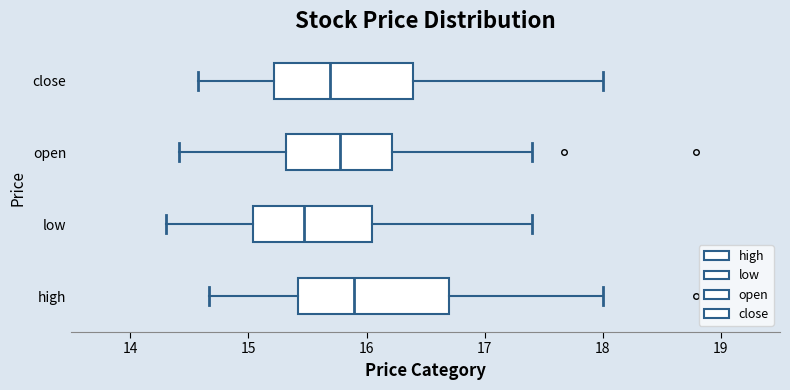

Reading bottom to top, transcribe this box plot: for each box, give where its median line is, the range the box spans, and where its two whiskers end, as read against the x-axis. The values are not printed on the chart, so give them approximately, as read against the axis.

high: median 15.9, box 15.4 to 16.7, whiskers 14.7 to 18.0
low: median 15.5, box 15.0 to 16.0, whiskers 14.3 to 17.4
open: median 15.8, box 15.3 to 16.2, whiskers 14.4 to 17.4
close: median 15.7, box 15.2 to 16.4, whiskers 14.6 to 18.0